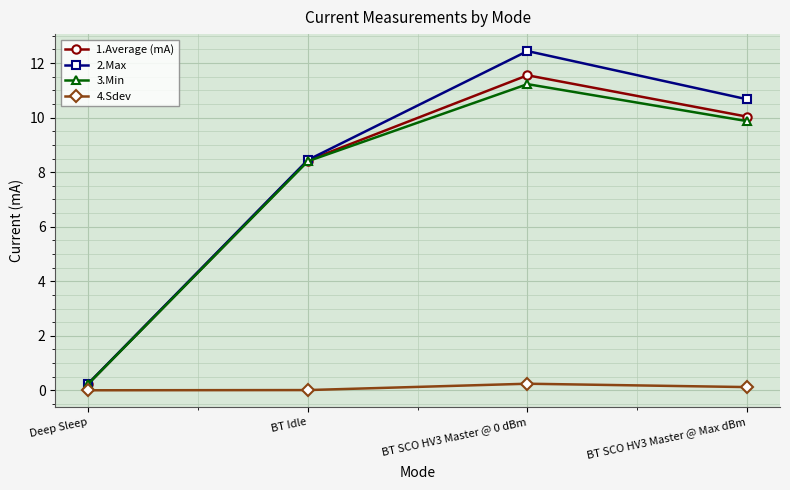

True or false: 4.Sdev and 3.Min cross at least once.

False